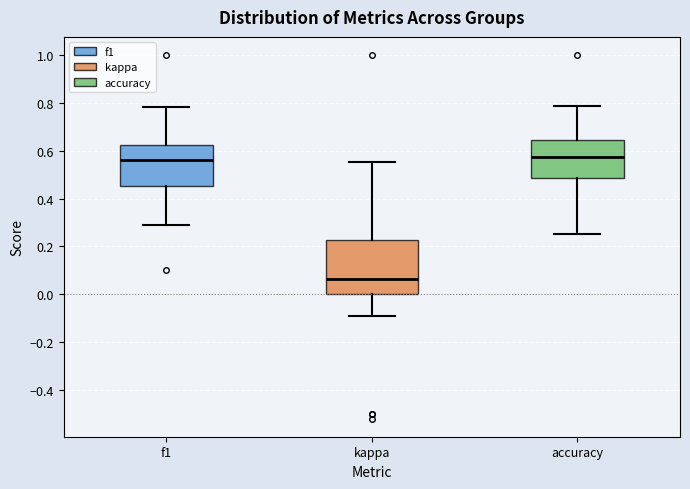

Which box is the tallest, from its lower edge to its upper edge?

kappa